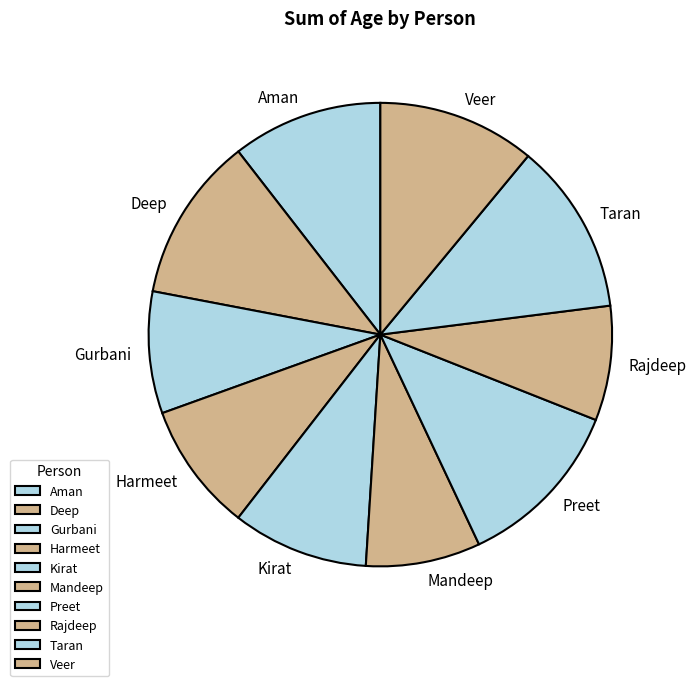

The Deep slice represents 24% of the pie. True or false?

False